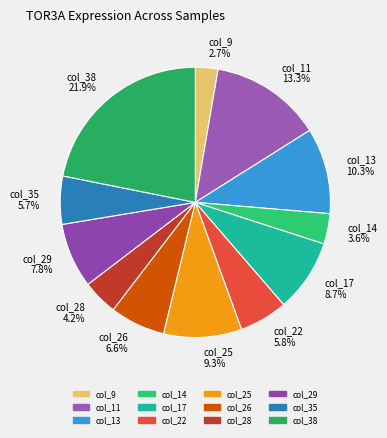

What is the ratio of the value at col_9 to the value at col_29?

0.3